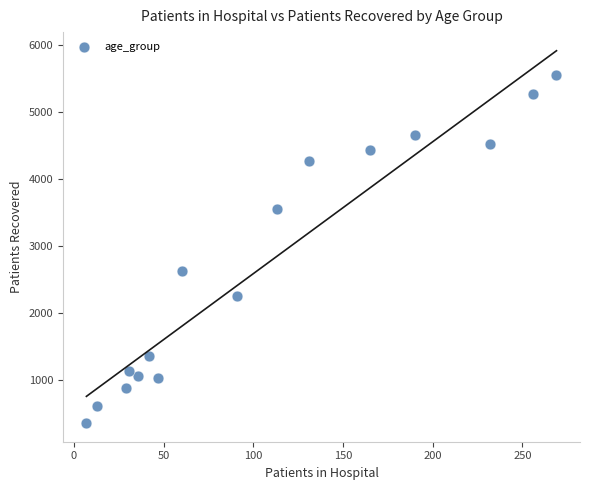

What is the range of X values (max minus min)?

262